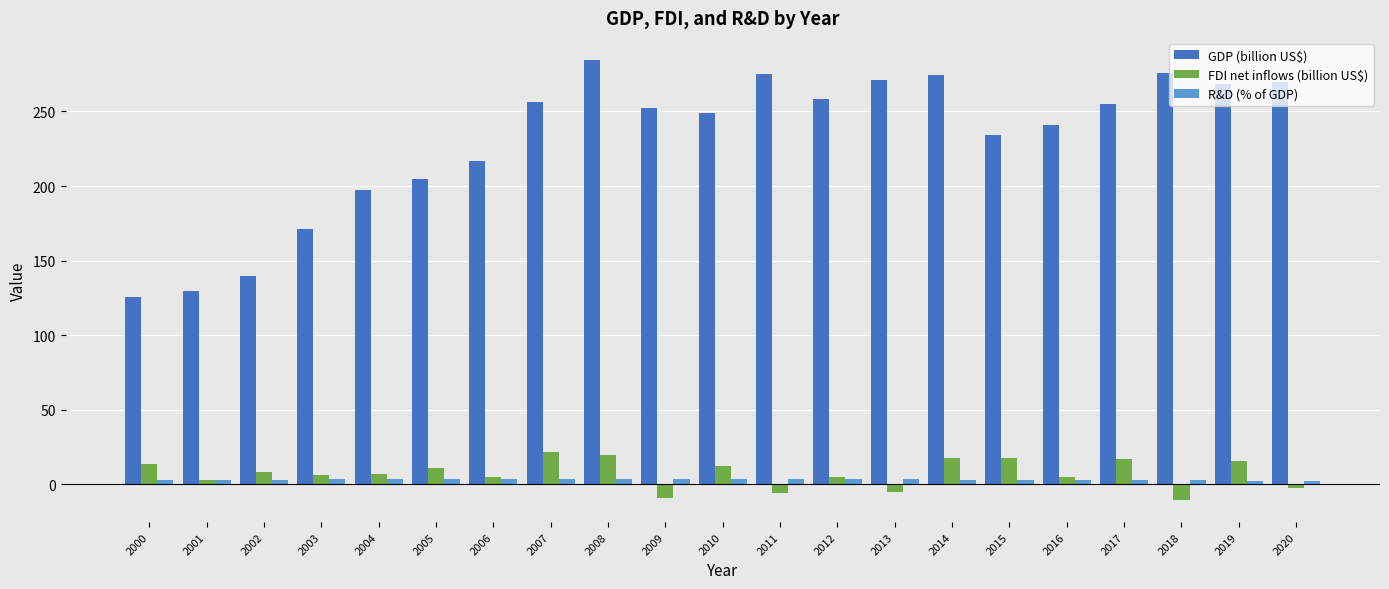

What is the sum of all FDI net inflows (billion US$) values?

151.8